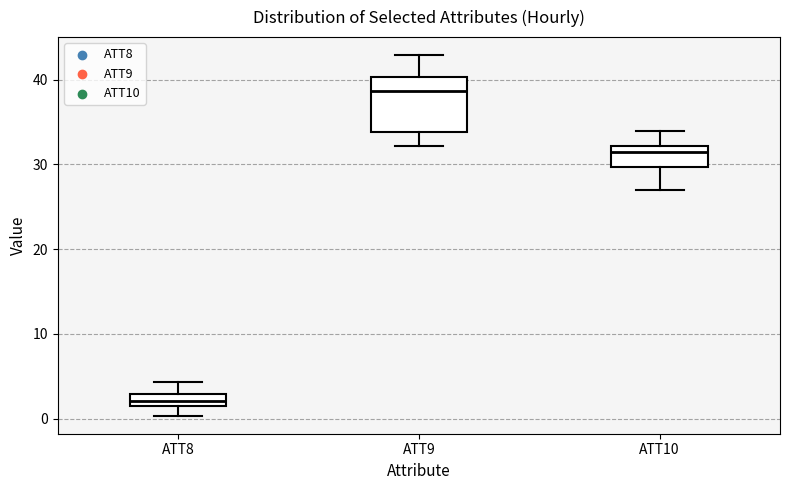

Where is the lower edge of the box for ATT10 on the y-axis? The values are not printed on the chart, so give them approximately, as read against the axis.

30